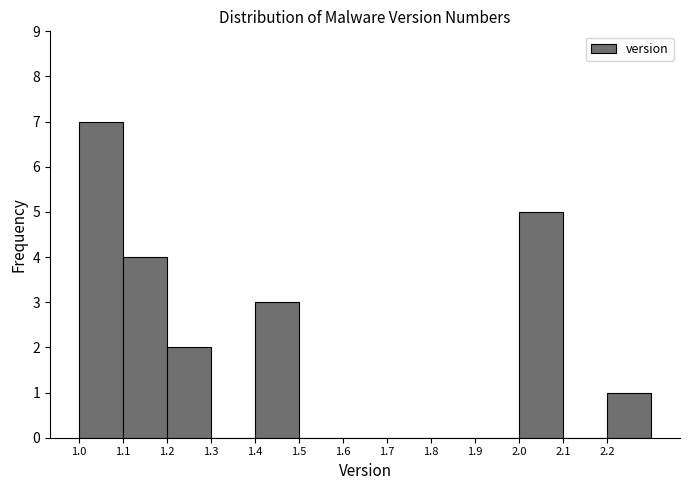

How tall is the bar that spans 2.2 to 2.3 on the x-axis? The values are not printed on the chart, so give them approximately, as read against the axis.

1